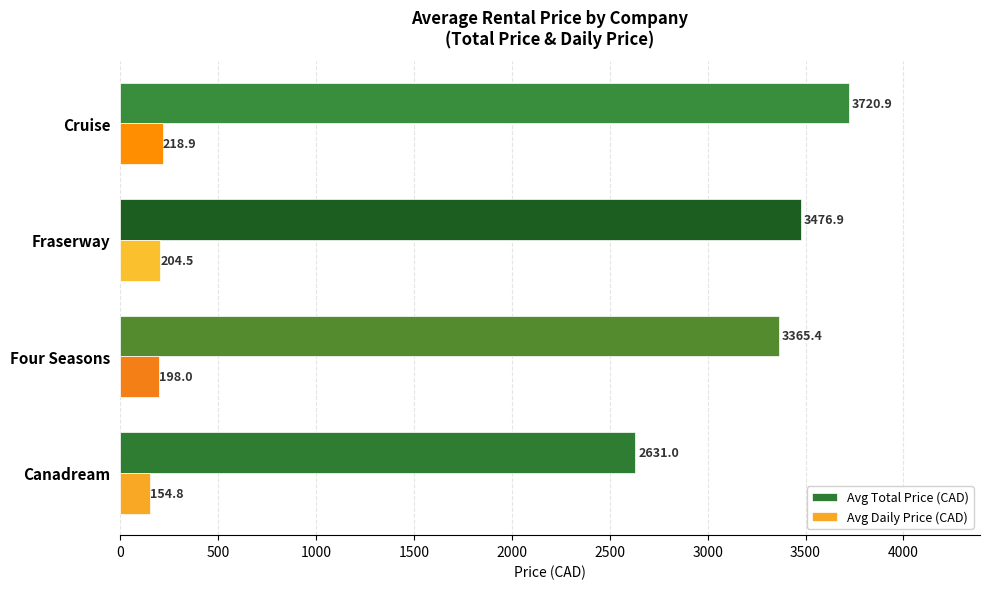

Count the number of categories in the chart.

4